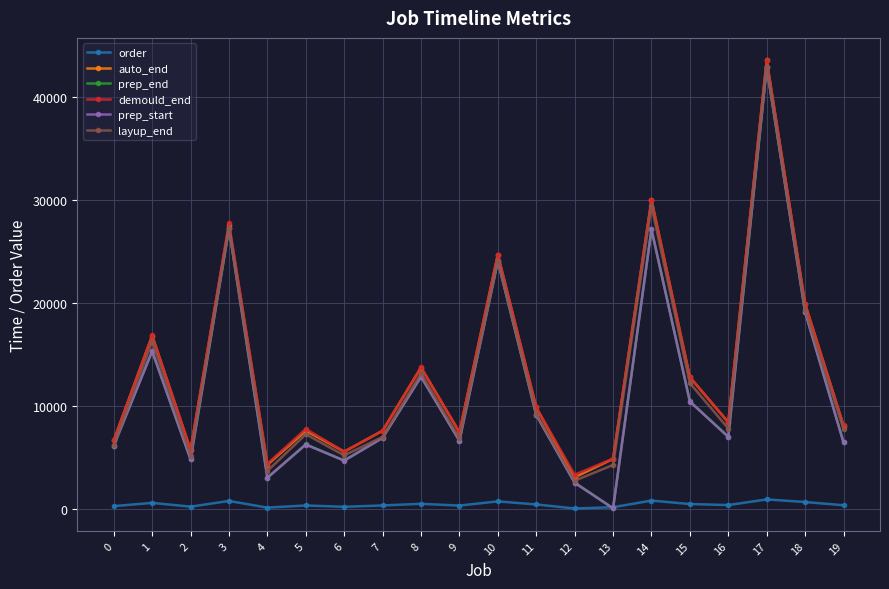

Count the number of categories in the chart.

20